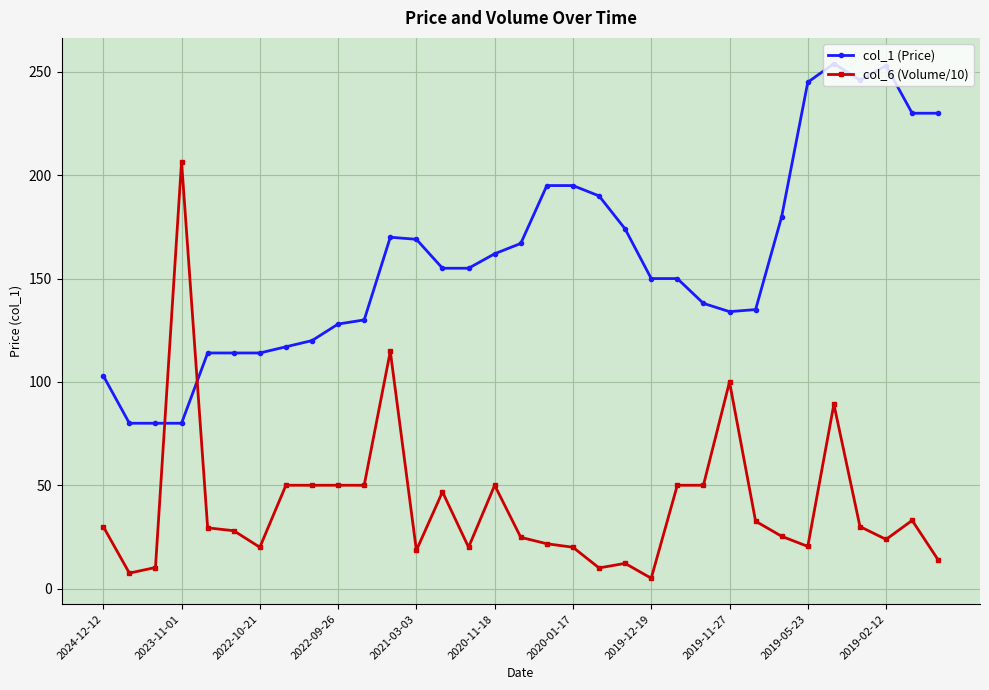

What is the sum of all col_1 (Price) values?

5257.0